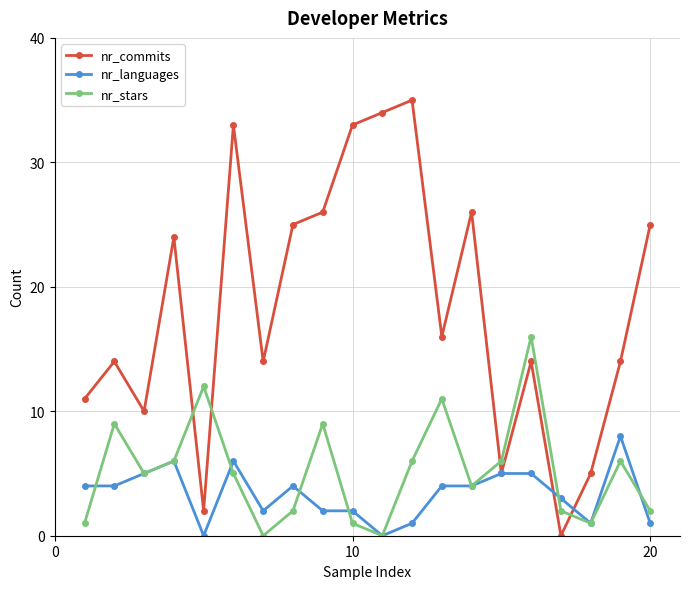

Rank the series by their maximum value, from highest to lowest.

nr_commits, nr_stars, nr_languages